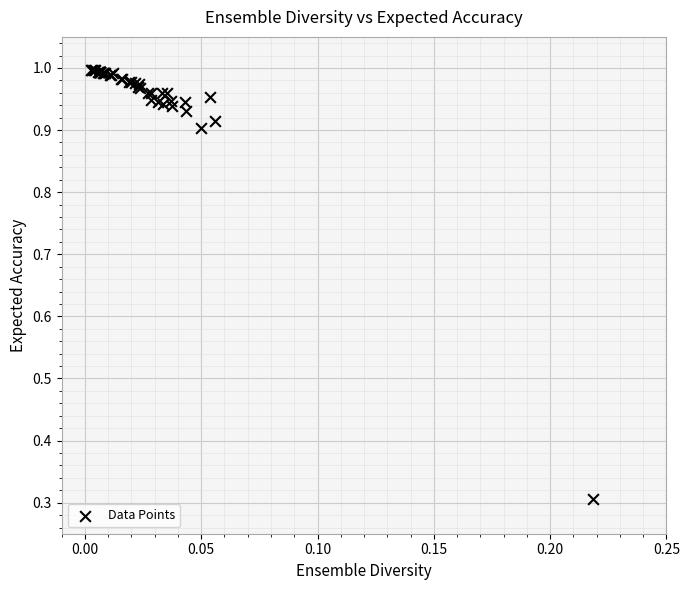

What Y value in the scatter plot is closest to 0?

0.3